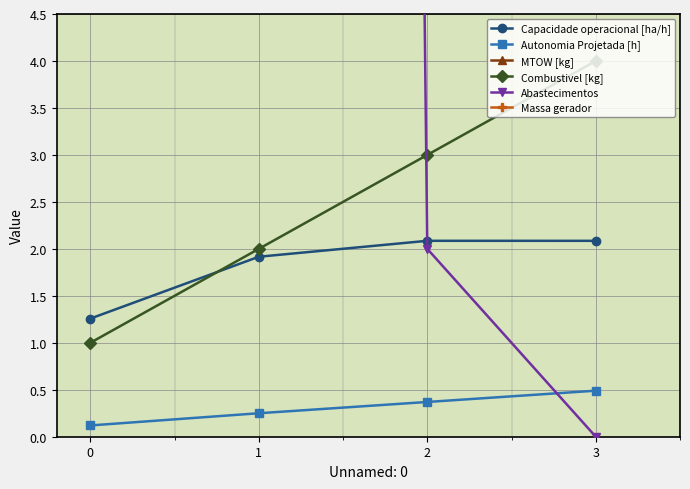

Reading right to left, extract all data points from this chart.

Capacidade operacional [ha/h]: 3=2.1	2=2.1	1=1.9	0=1.3
Autonomia Projetada [h]: 3=0.5	2=0.4	1=0.2	0=0.1
MTOW [kg]: 3=145.9	2=144.5	1=143.2	0=141.8
Combustivel [kg]: 3=4.0	2=3.0	1=2.0	0=1.0
Abastecimentos: 3=0.0	2=2.0	1=160.0	0=504.0
Massa gerador: 3=24.1	2=23.7	1=23.3	0=23.0